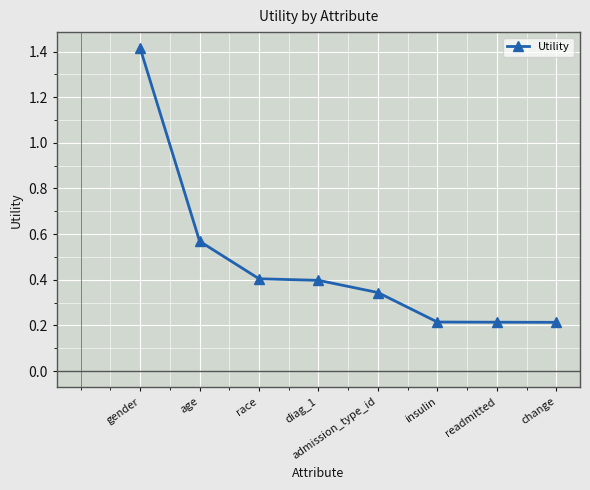

What is the value of the 6th point from the left?

0.2